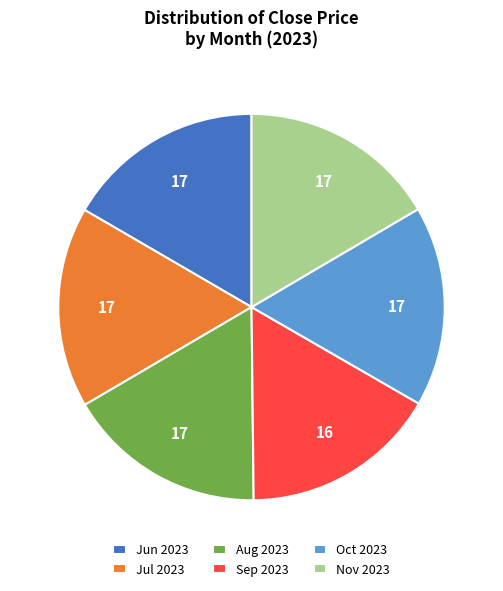

Is there a majority slice in this chart?

No